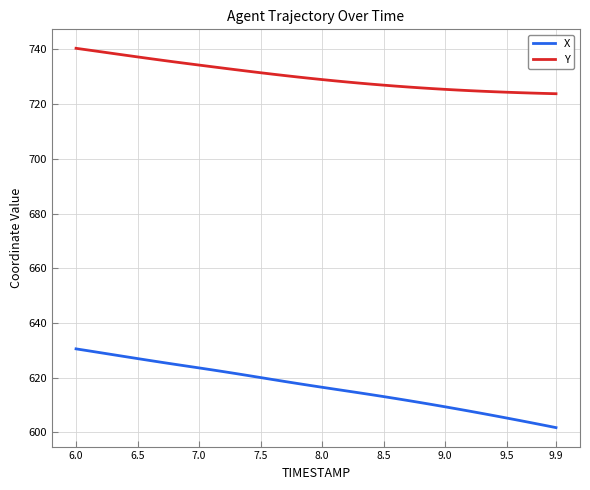

What is the sum of all Y values?

29210.4